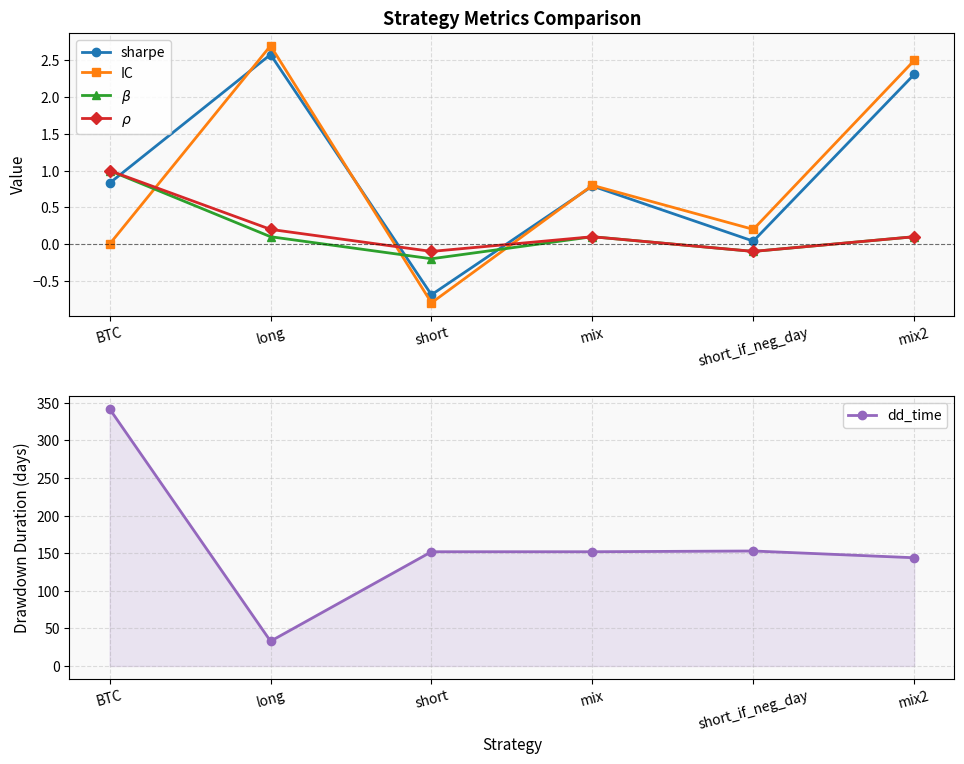

Rank the categories by sharpe value from lowest to highest.

short, short_if_neg_day, mix, BTC, mix2, long